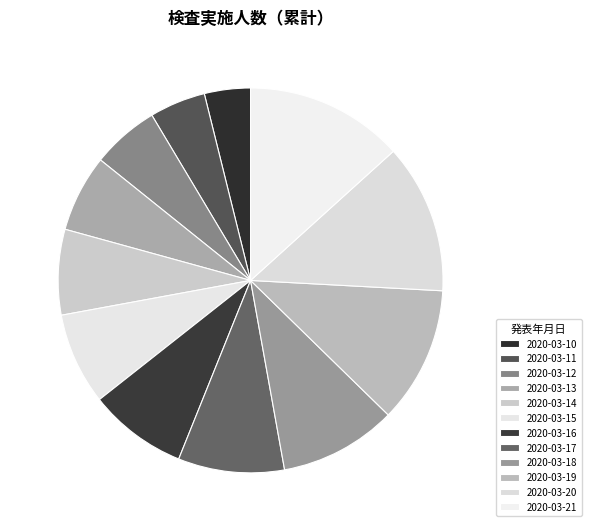

Which slice is the smallest?

2020-03-10